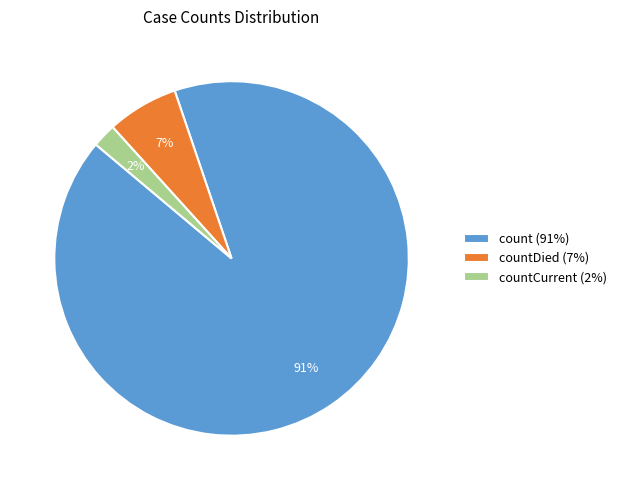

What percentage is the count (91%) slice, to the nearest percent?

91%